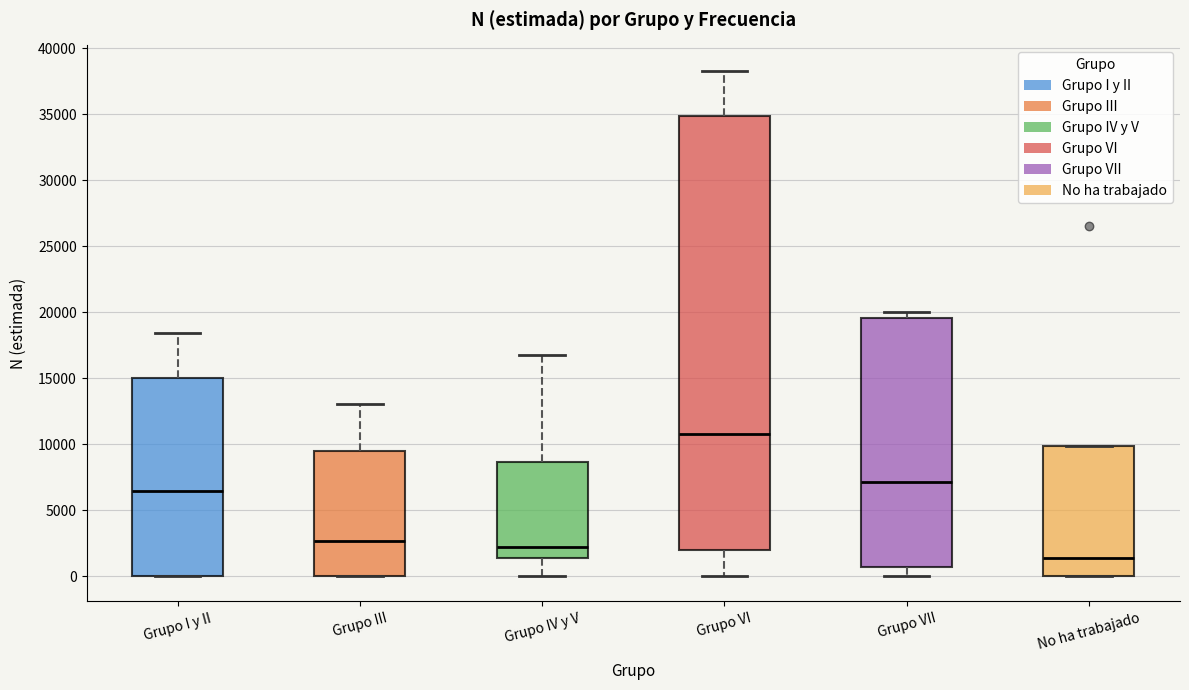

Where does the lower whisker of the box for Grupo IV y V end on the y-axis? The values are not printed on the chart, so give them approximately, as read against the axis.

0